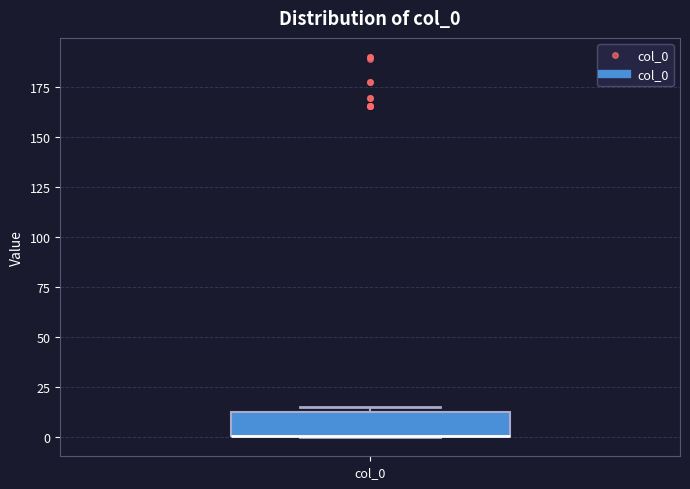

Read this box plot against the y-axis: the position of the median line, the range covered by the box, and the ends of both whiskers. The values are not printed on the chart, so give them approximately, as read against the axis.

median 0 (drawn on the box's lower edge), box 0 to 15, whiskers 0 to 15 (just above the box's upper edge)